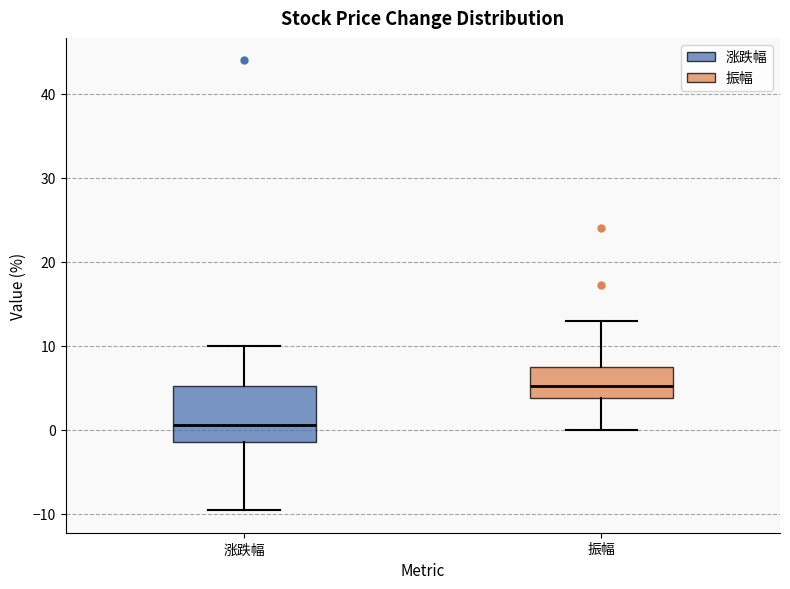

Which box has the highest median line?

振幅